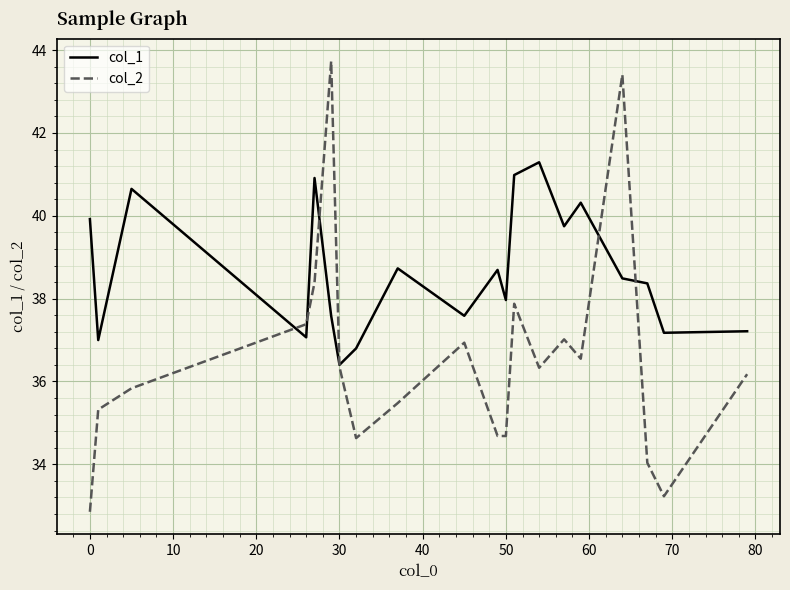

Which series has the largest total across all categories?

col_1